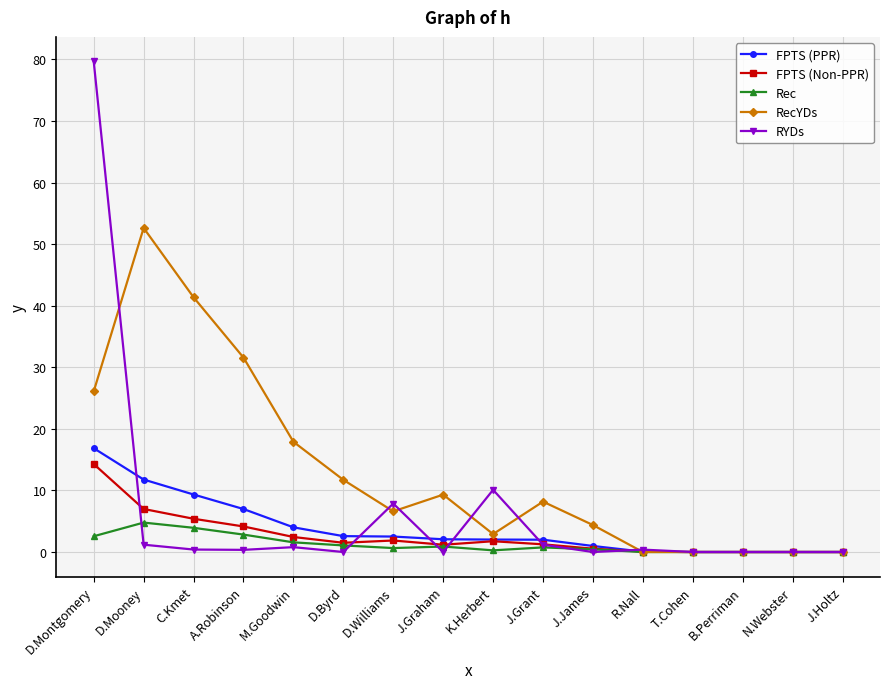

What is the label of the 14th point from the right?

C.Kmet